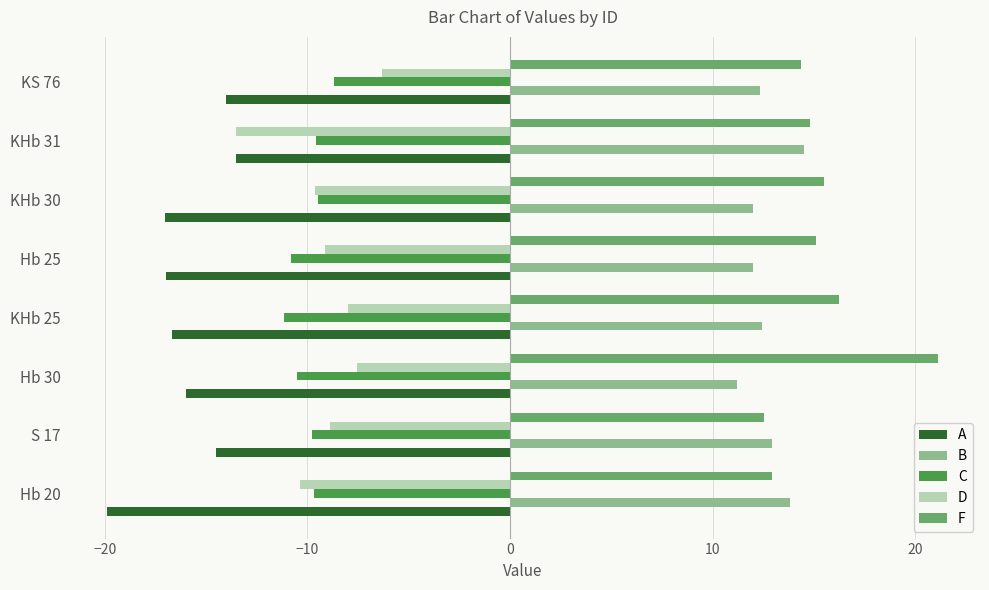

Which category has the lowest value across all series?

Hb 20